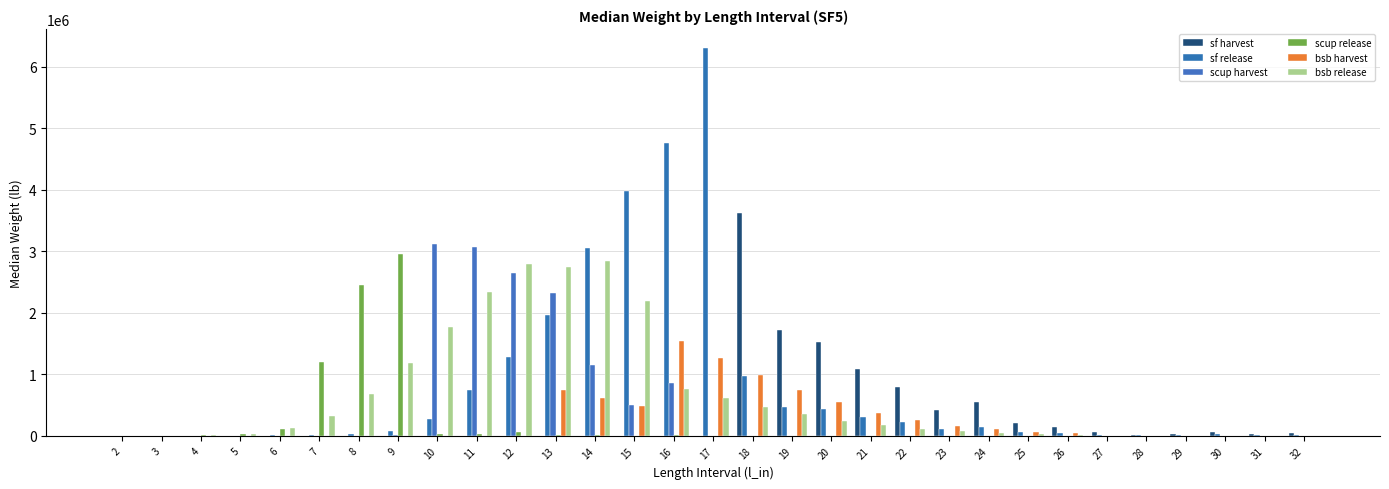

What is the difference between the bsb release values at 17 and 3?

607721.2